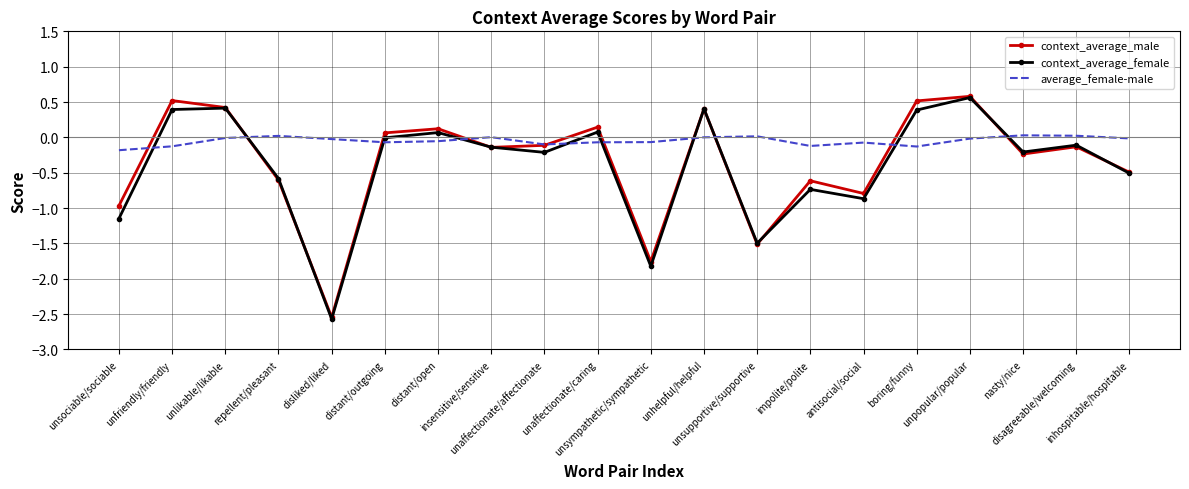

What is the difference between the highest and lowest values at unsympathetic/sympathetic?

1.8